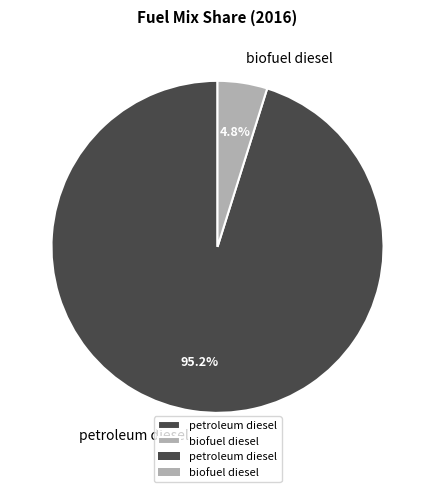

Is there a majority slice in this chart?

Yes